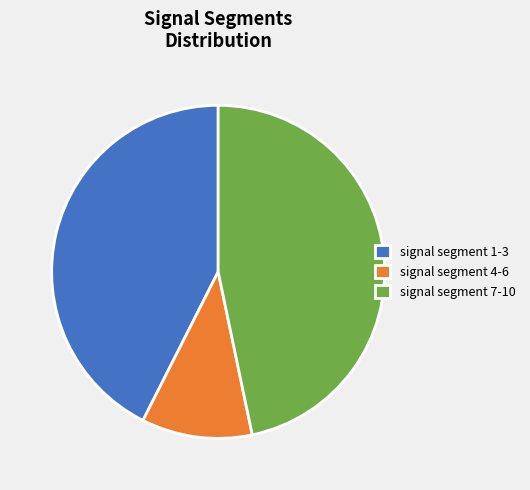

Count the number of slices in the pie.

3